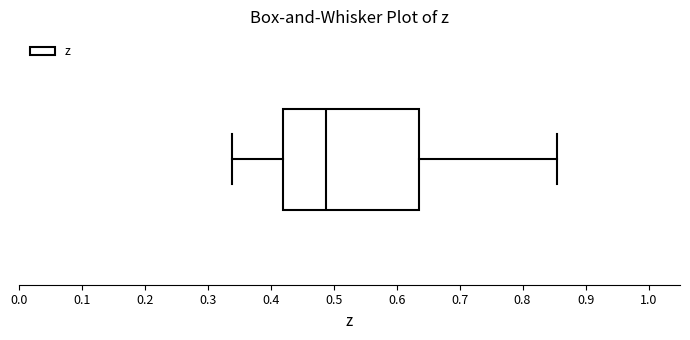

Transcribe this box plot: give where the median line is, the range the box spans, and where the two whiskers end, as read against the x-axis. The values are not printed on the chart, so give them approximately, as read against the axis.

median 0.49, box 0.42 to 0.64, whiskers 0.34 to 0.85